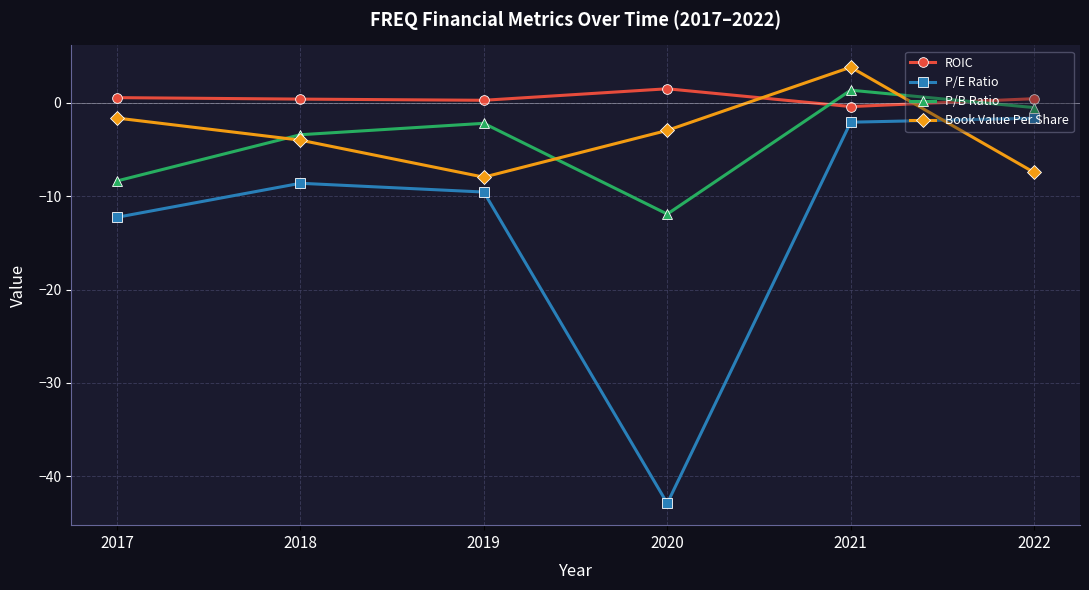

Which series has the largest total across all categories?

ROIC